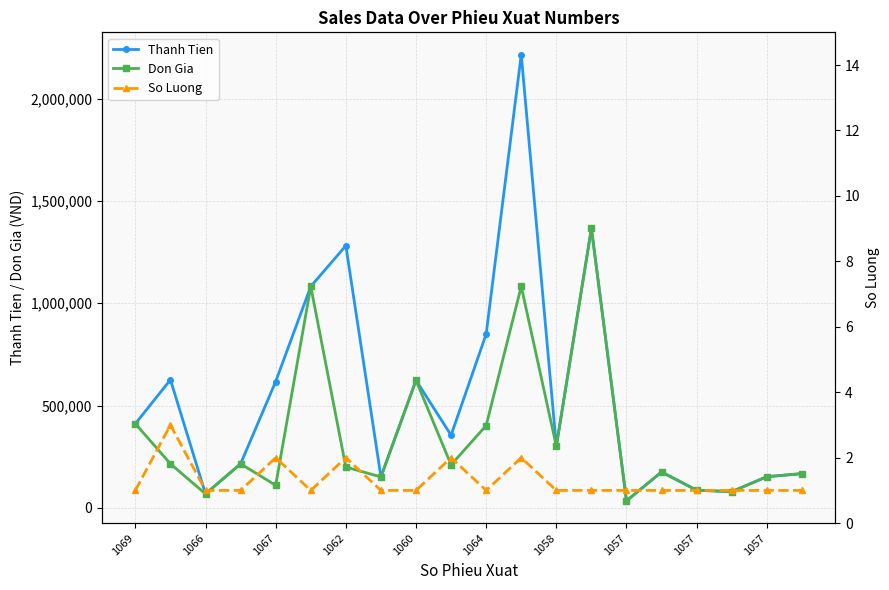

Is it true that So Luong equals 2 at 1057?

True